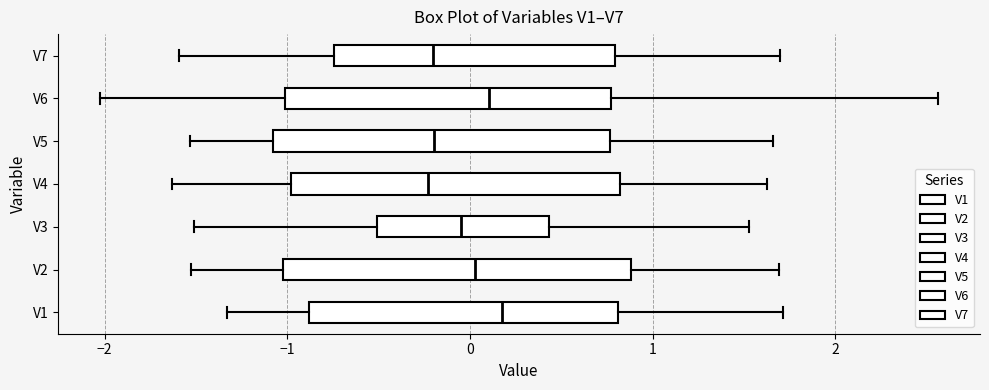

Where is the right edge of the box for V1 on the x-axis? The values are not printed on the chart, so give them approximately, as read against the axis.

0.8